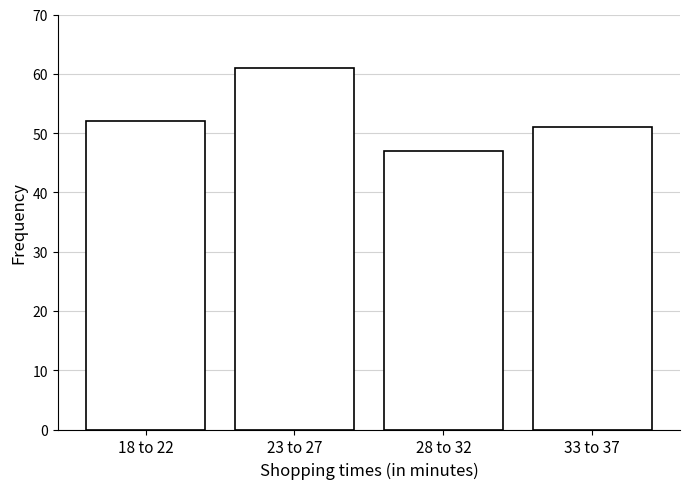

Reading left to right, list all the values displayed in this chart.

18 to 22=52	23 to 27=61	28 to 32=47	33 to 37=51